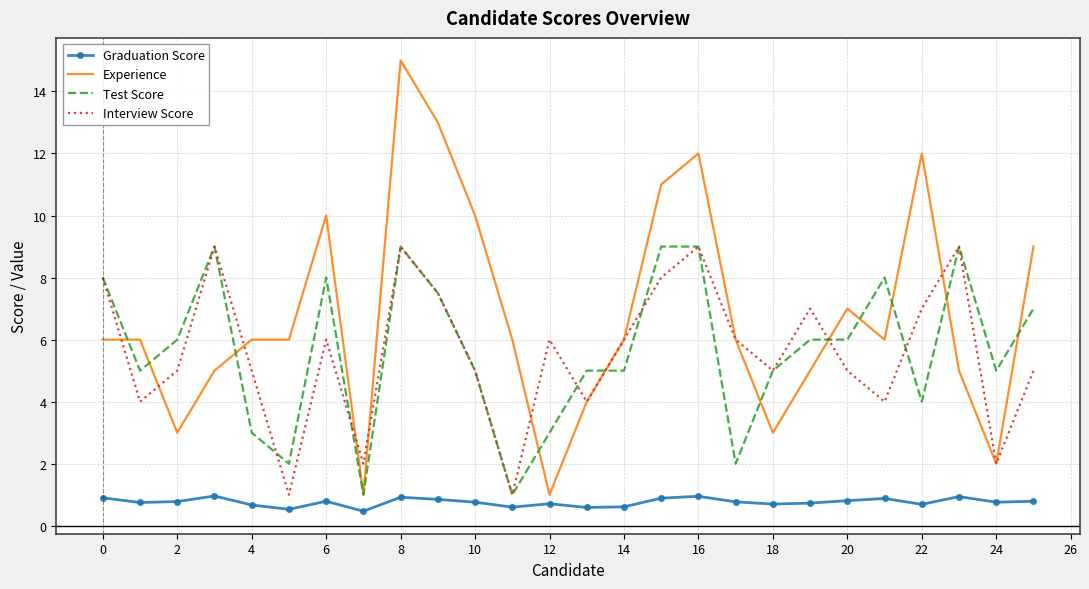

Which series has the largest range (max minus min)?

Experience